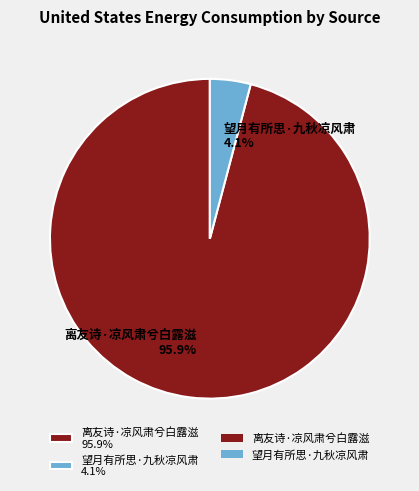

Does 离友诗·凉风肃兮白露滋 account for over 50% of the chart?

Yes